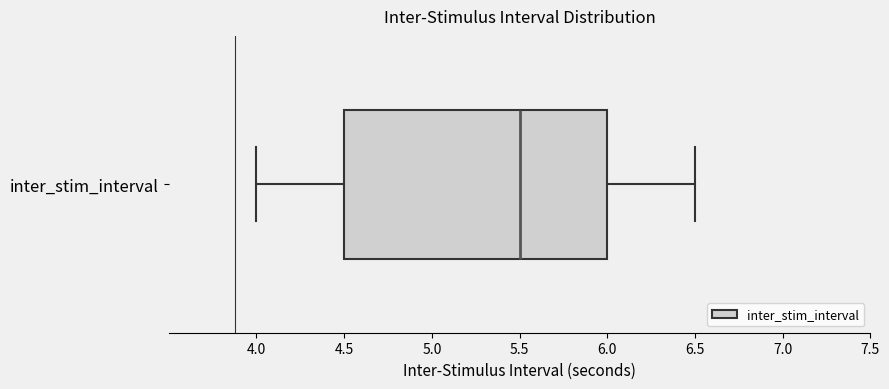

Transcribe this box plot: give where the median line is, the range the box spans, and where the two whiskers end, as read against the x-axis. The values are not printed on the chart, so give them approximately, as read against the axis.

median 5.5, box 4.5 to 6.0, whiskers 4.0 to 6.5